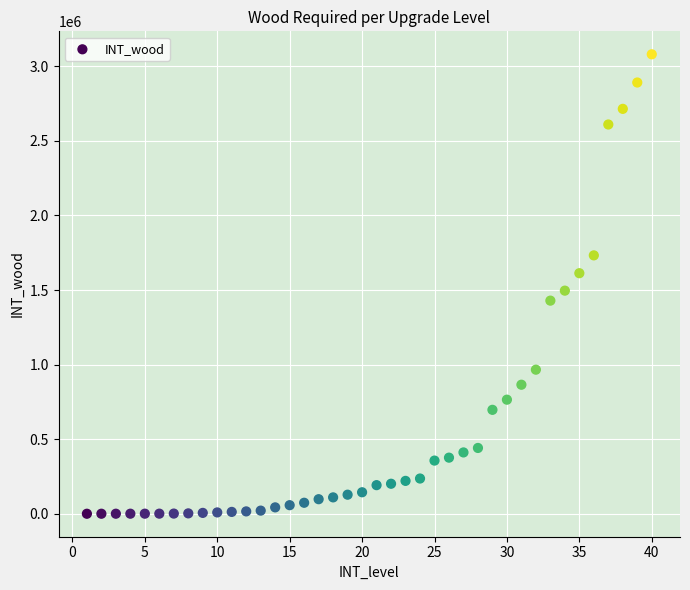

What is the range of X values (max minus min)?

39